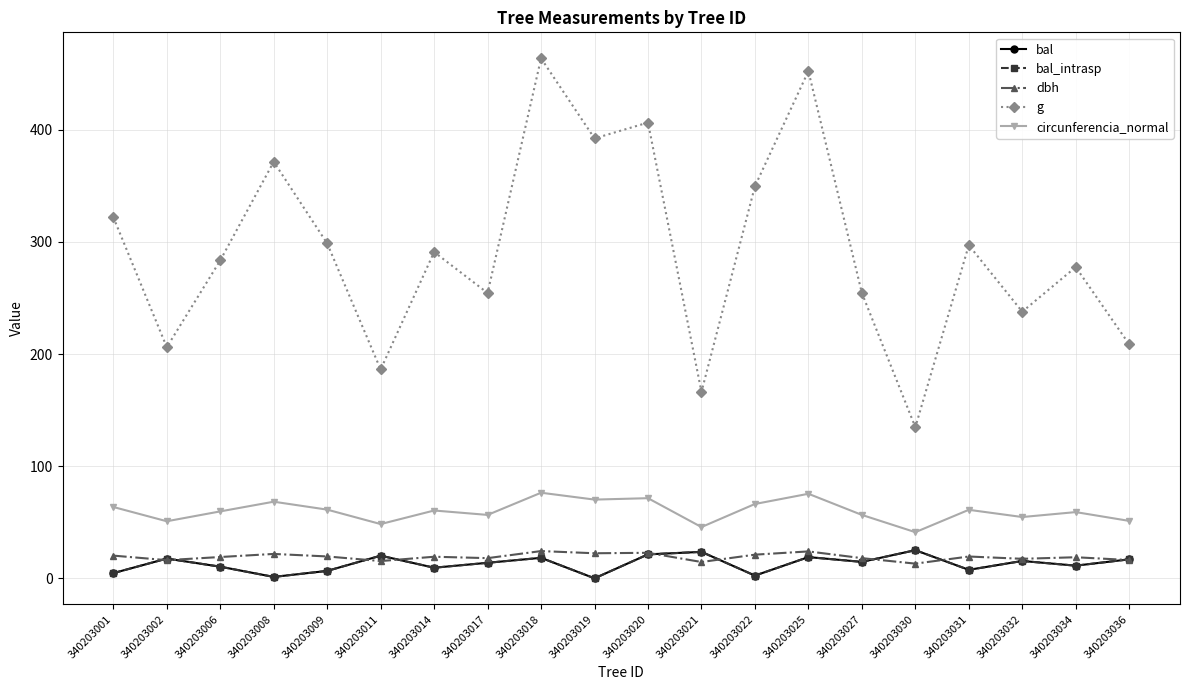

How many lines are shown in the chart?

5